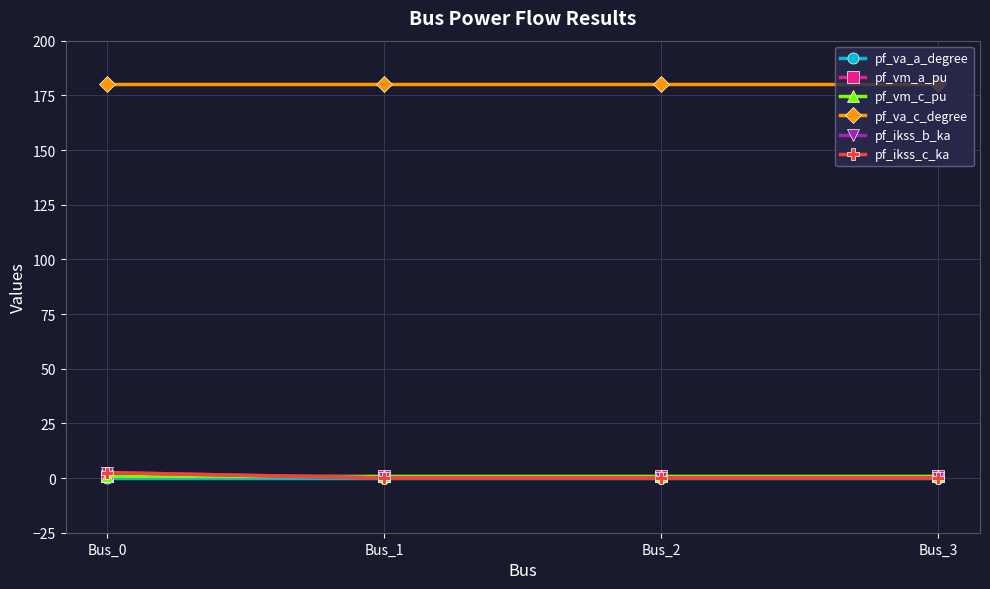

At Bus_2, list the series in order from smallest to largest.

pf_ikss_b_ka, pf_ikss_c_ka, pf_va_a_degree, pf_vm_a_pu, pf_vm_c_pu, pf_va_c_degree